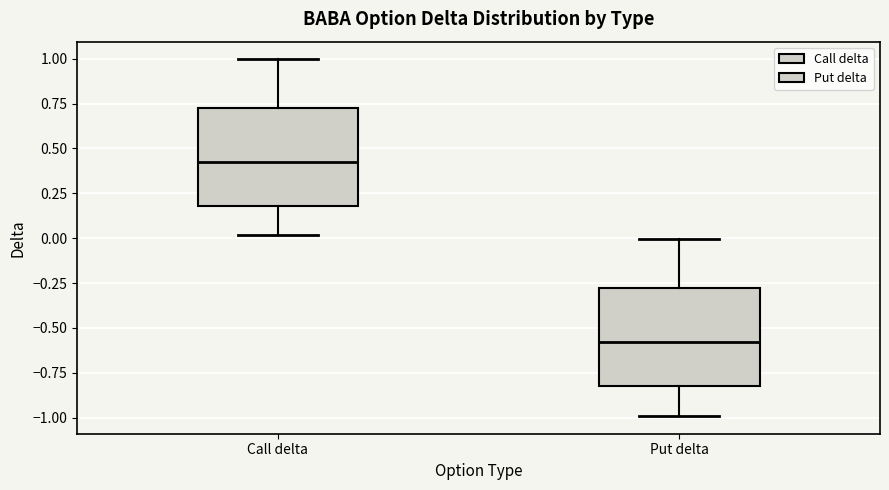

Which box has the lowest median line?

Put delta